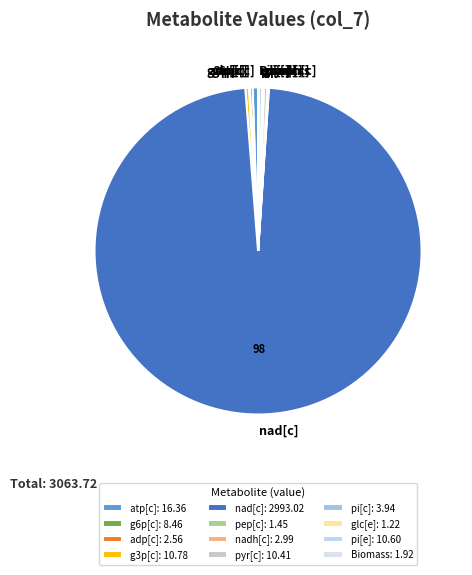

The nad[c] slice represents 98% of the pie. True or false?

True